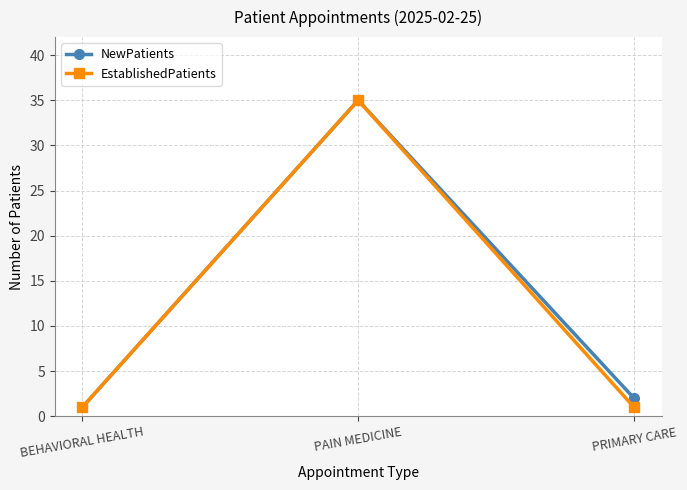

Is it true that EstablishedPatients equals 1 at BEHAVIORAL HEALTH?

True